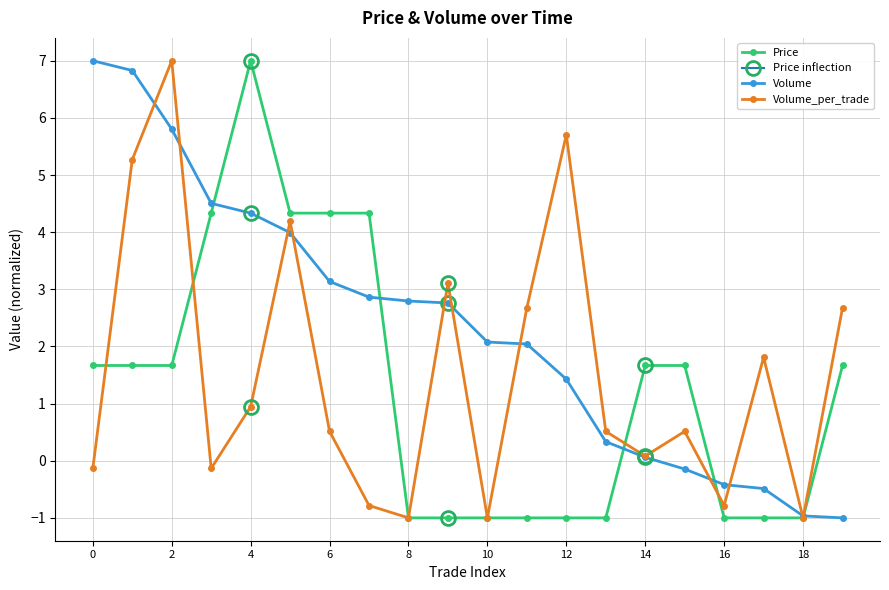

In Volume_per_trade, how many points are higher than both neighbors (excluding endpoints)?

6